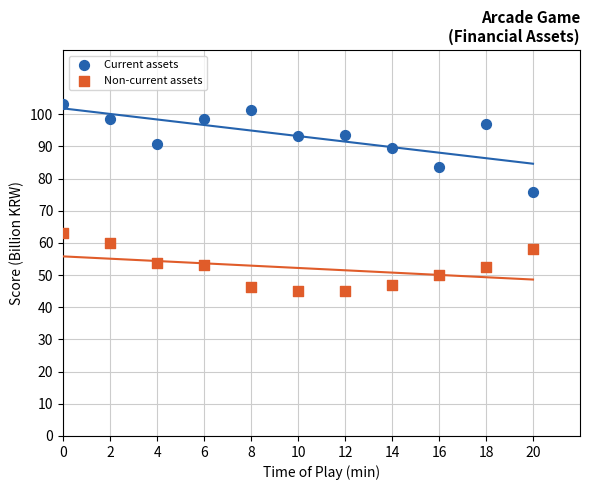

What are all the series names shown in the legend?

Current assets, Non-current assets